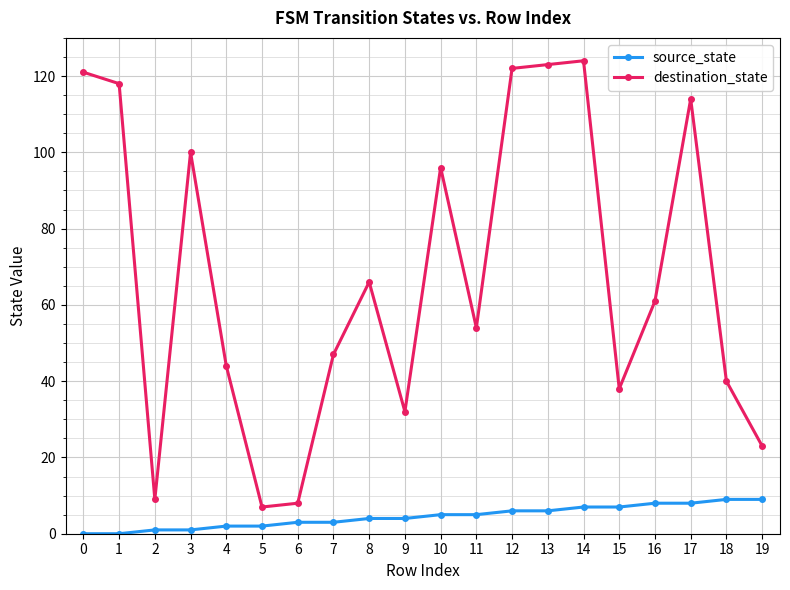

What is the sum of all source_state values?

90